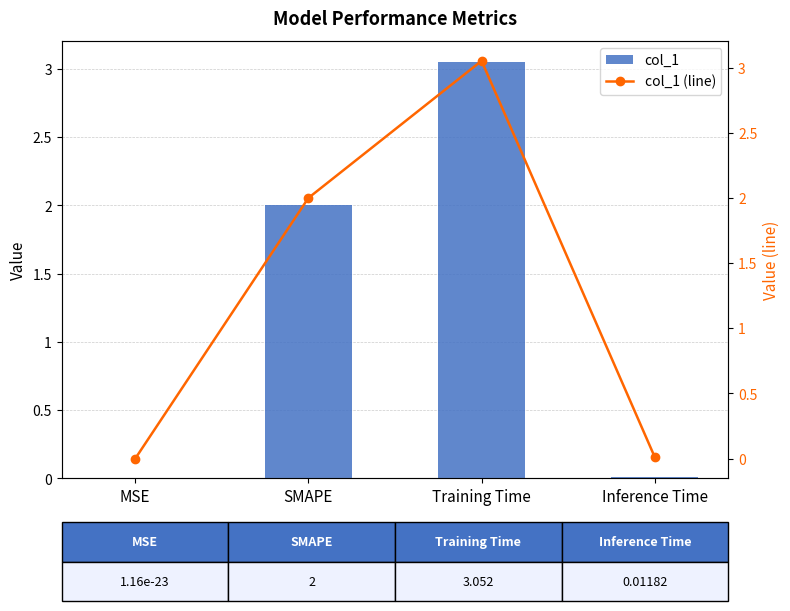

The col_1 (line) series shows 3.2 at SMAPE. True or false?

False